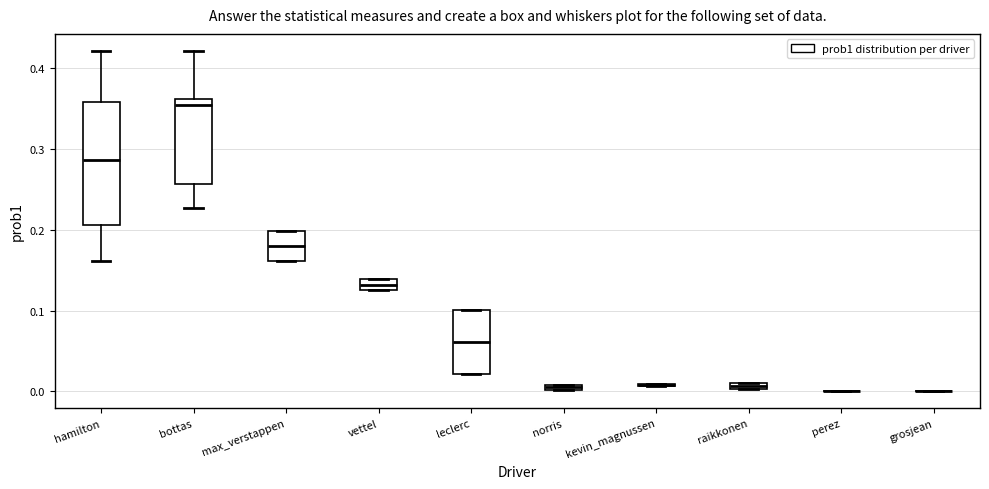

Which box is the tallest, from its lower edge to its upper edge?

hamilton